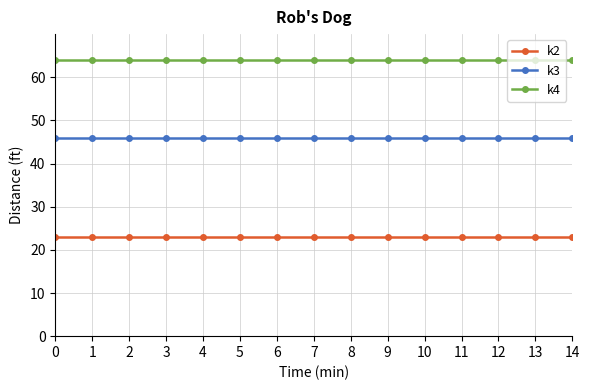

List the series in order of their peak value, highest first.

k4, k3, k2